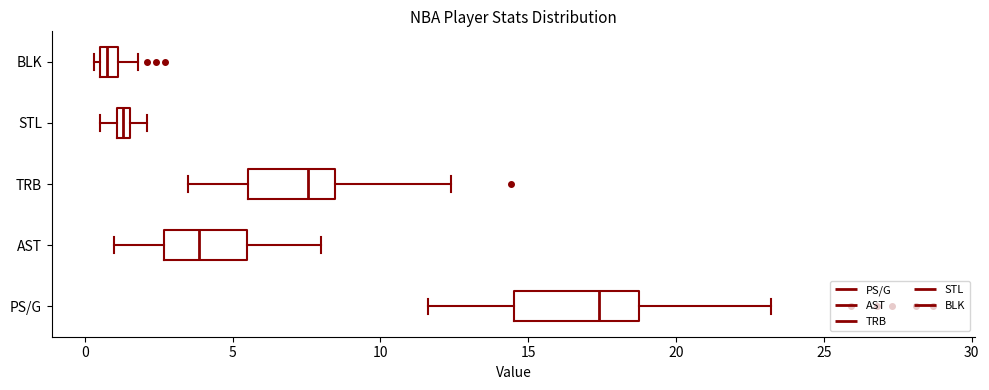

Which box's median line is the furthest to the left?

BLK